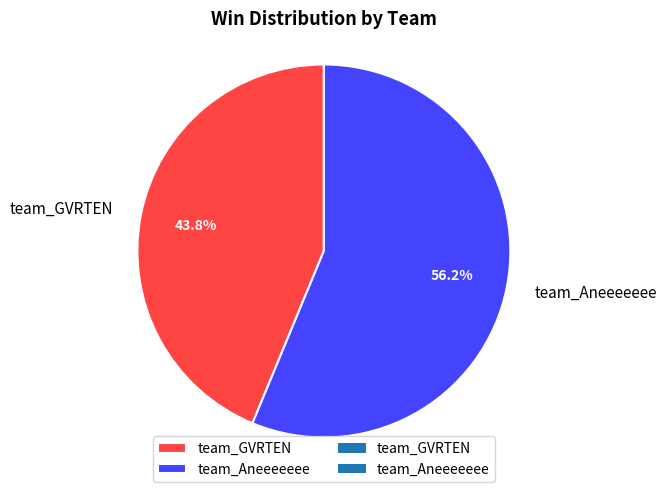

To the nearest percent, what is the average slice percentage?

50%